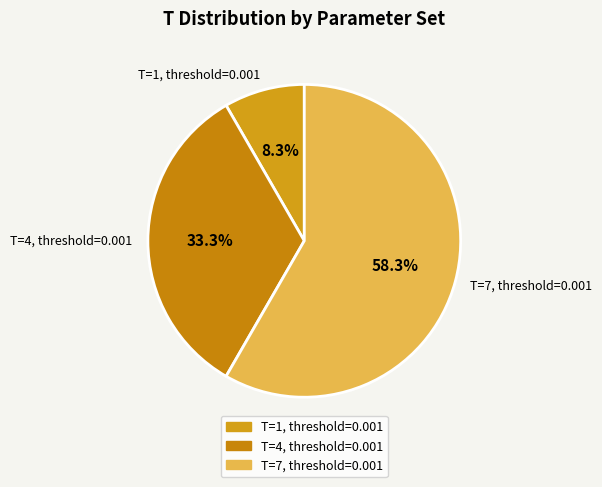

Do T=4, threshold=0.001 and T=7, threshold=0.001 together represent more than half of the pie?

Yes